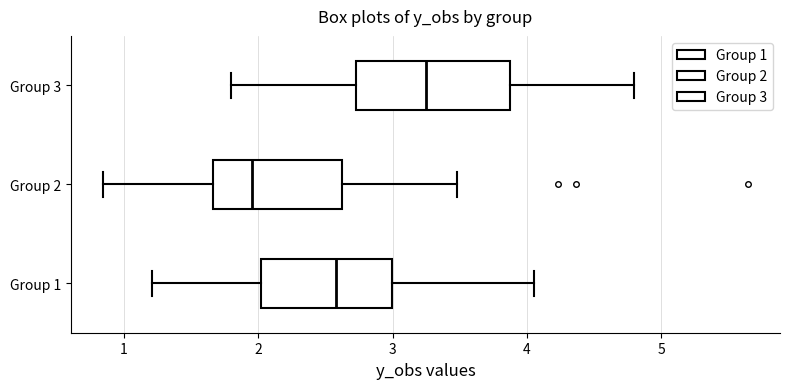

Reading bottom to top, read every box against the x-axis: the position of its median line, the range the box covers, and the ends of its whiskers. The values are not printed on the chart, so give them approximately, as read against the axis.

Group 1: median 2.6, box 2.0 to 3.0, whiskers 1.2 to 4.1
Group 2: median 2.0, box 1.7 to 2.6, whiskers 0.8 to 3.5
Group 3: median 3.3, box 2.7 to 3.9, whiskers 1.8 to 4.8